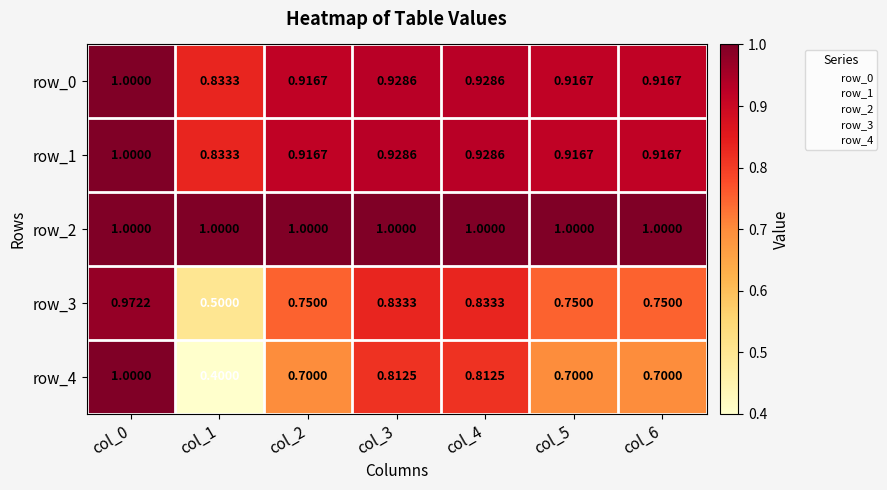

Is the value of row_2 at col_6 greater than the value of row_3 at col_1?

Yes